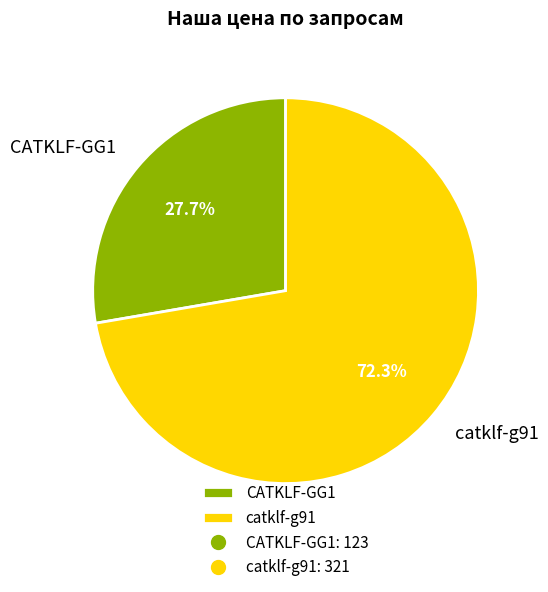

How many slices are in this pie chart?

2